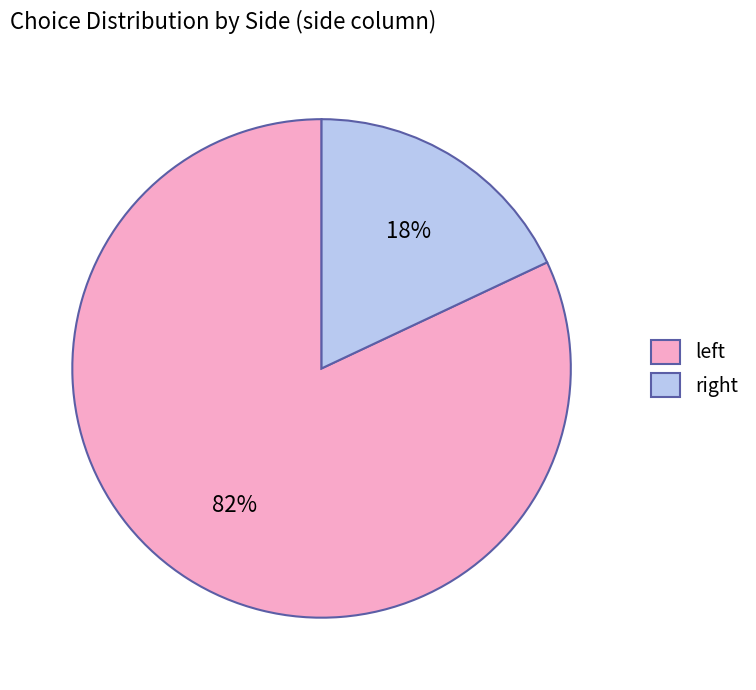

What is the largest slice in the pie chart?

left